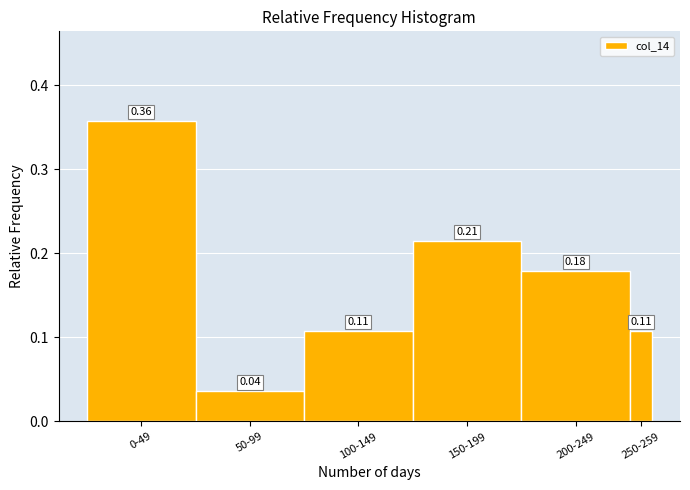

What is the sum of the values at 200-249 and 0-49?

0.5